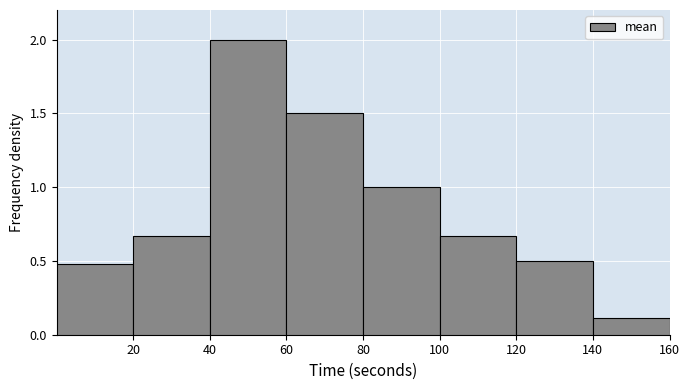

Reading left to right, transcribe this chart: for each bar, give the range it covers on the x-axis and its height. The values are not printed on the chart, so give them approximately, as read against the axis.

0 to 20: 0.50
20 to 40: 0.65
40 to 60: 2.00
60 to 80: 1.50
80 to 100: 1.00
100 to 120: 0.65
120 to 140: 0.50
140 to 160: 0.10